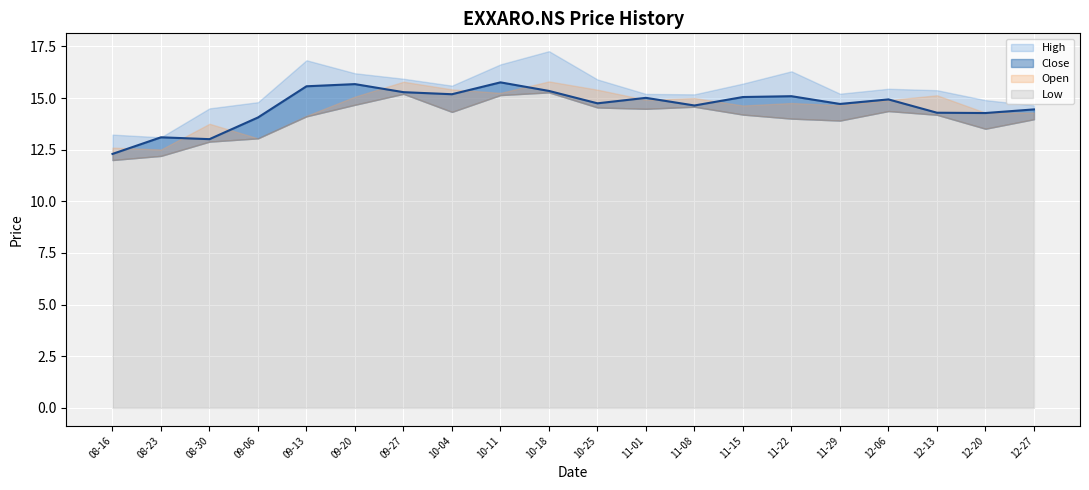

True or false: Close has a value of 7.2 at 18.

False